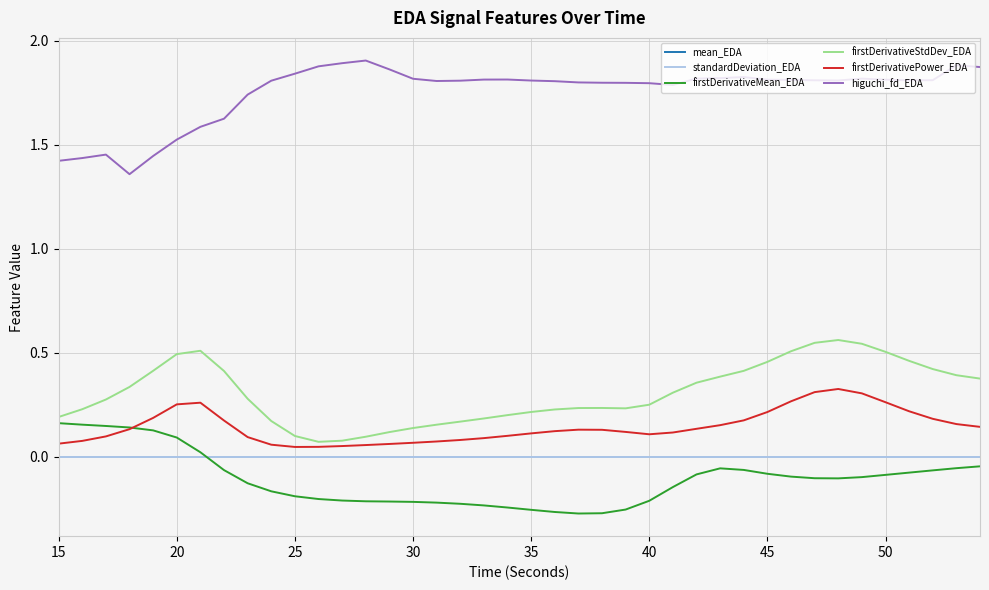

Which series has the largest total across all categories?

higuchi_fd_EDA